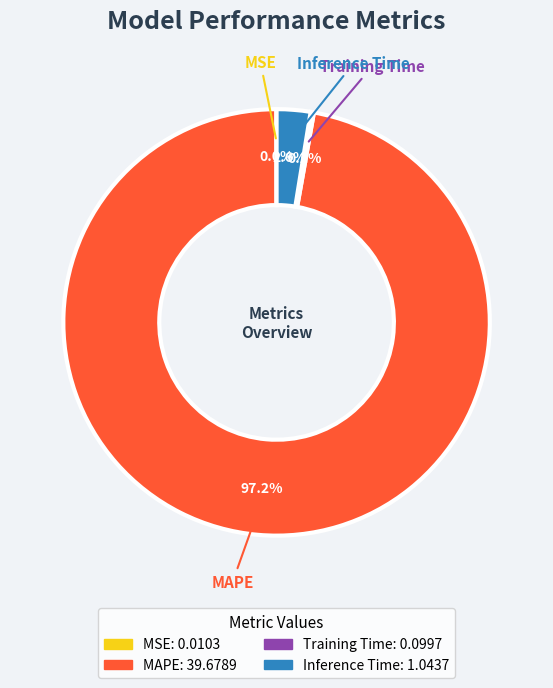

What portion of the pie excludes Inference Time?

97.4%